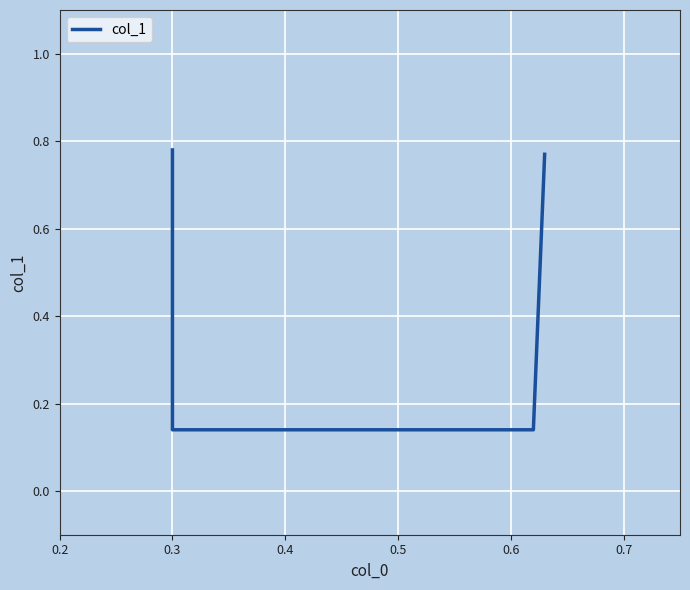

Reading right to left, list all the values displayed in this chart.

0.8	0.1	0.1	0.8